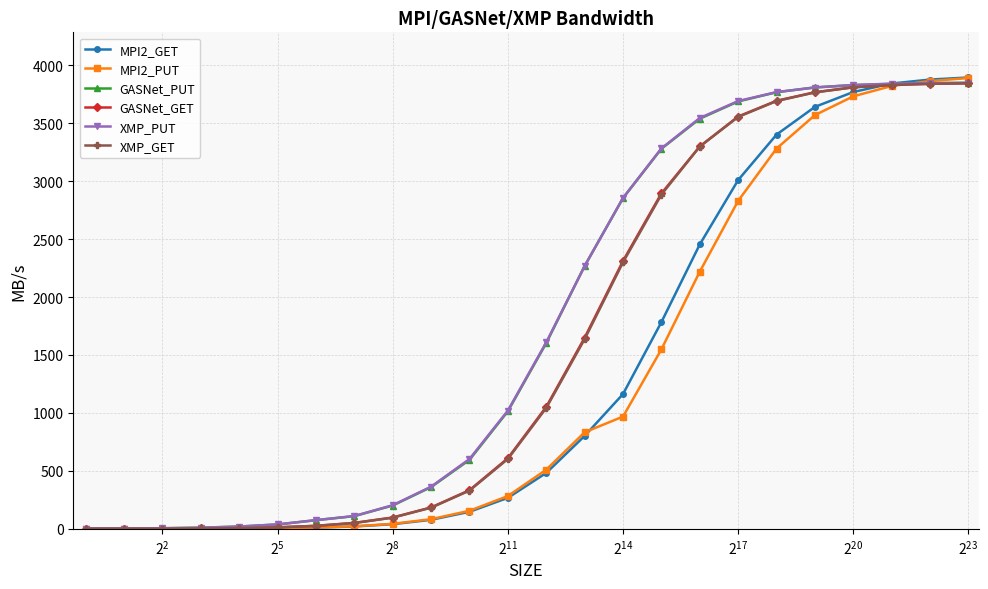

At how many categories does at least one series exceed 2531?

10